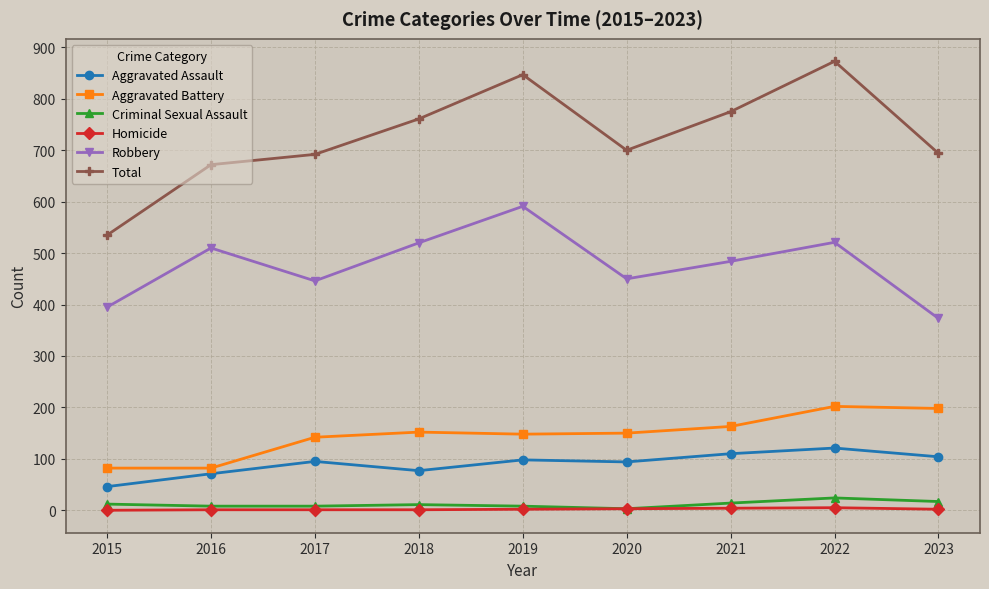

Between 2015 and 2016, which series saw the biggest shift?

Total